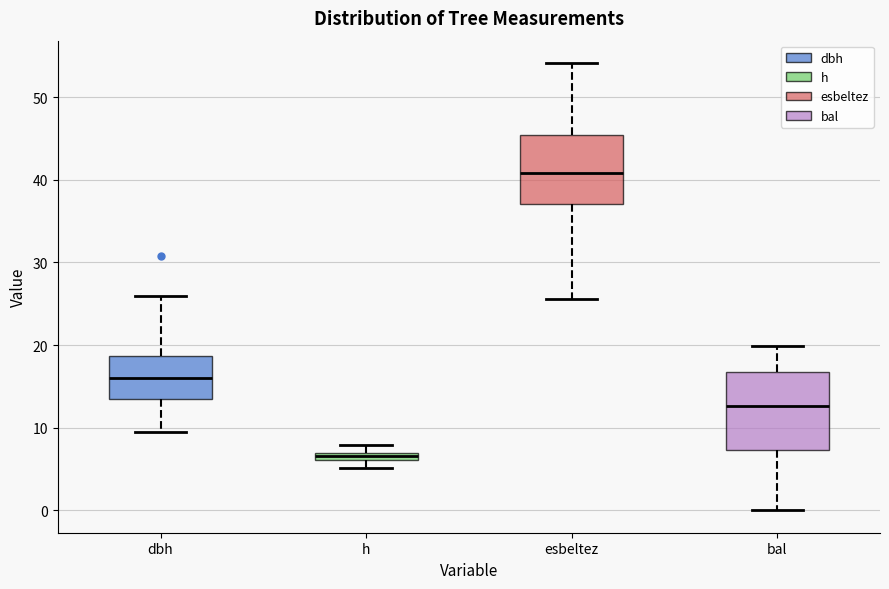

Where does the upper whisker of the box for dbh end on the y-axis? The values are not printed on the chart, so give them approximately, as read against the axis.

26